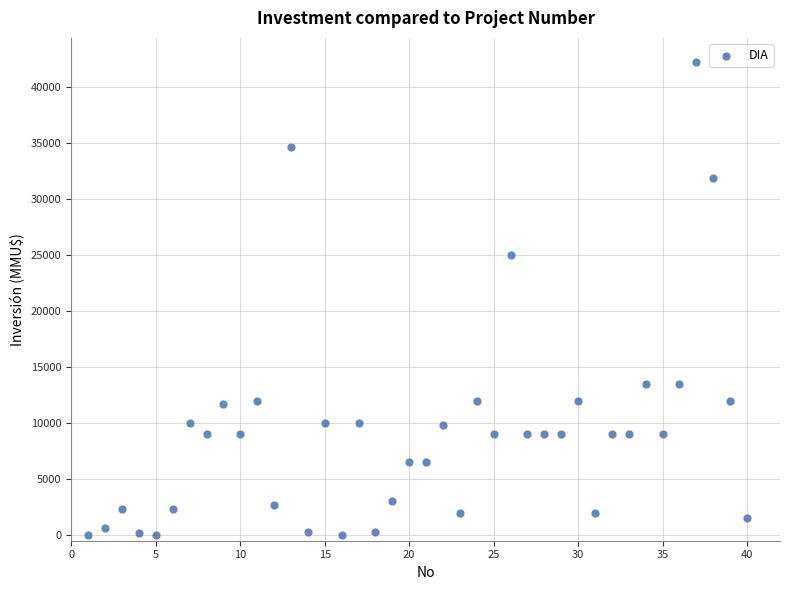

What is the range of X values (max minus min)?

39